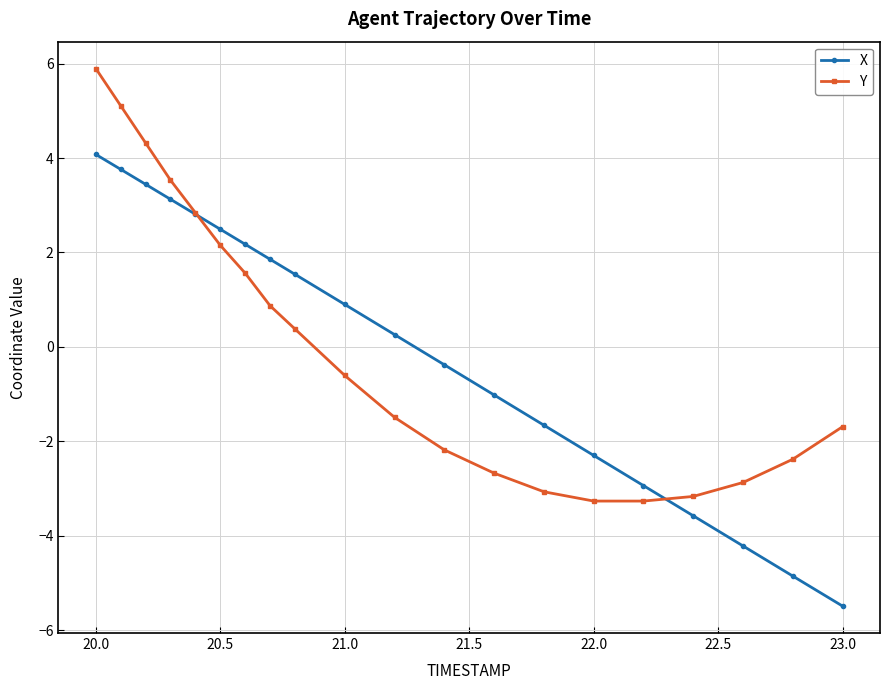

What is the value of the Y point at the 2nd from the left?

5.1